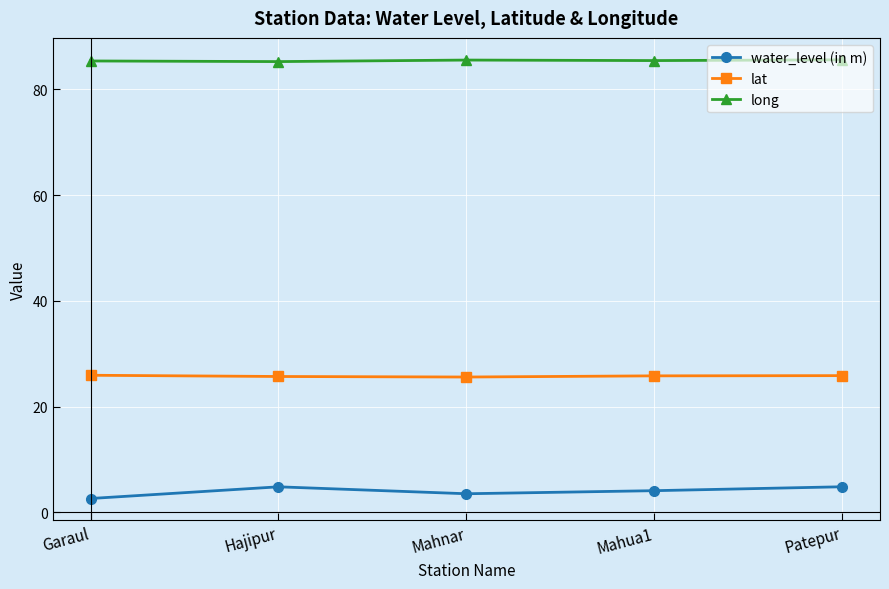

True or false: lat and water_level (in m) cross at least once.

False